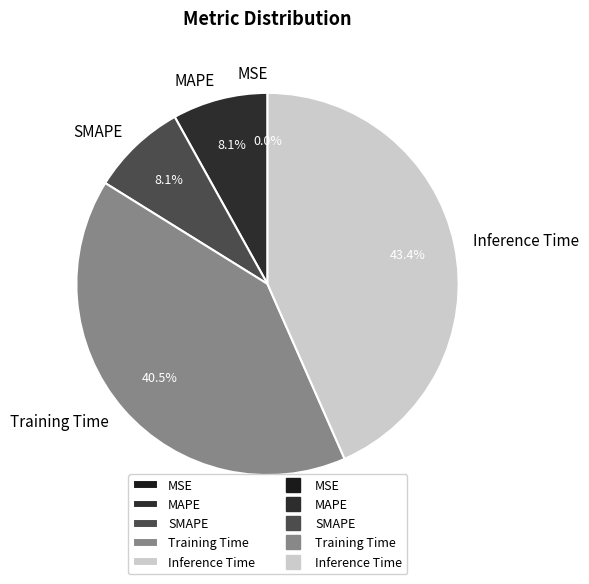

Does SMAPE represent more than half of the total?

No